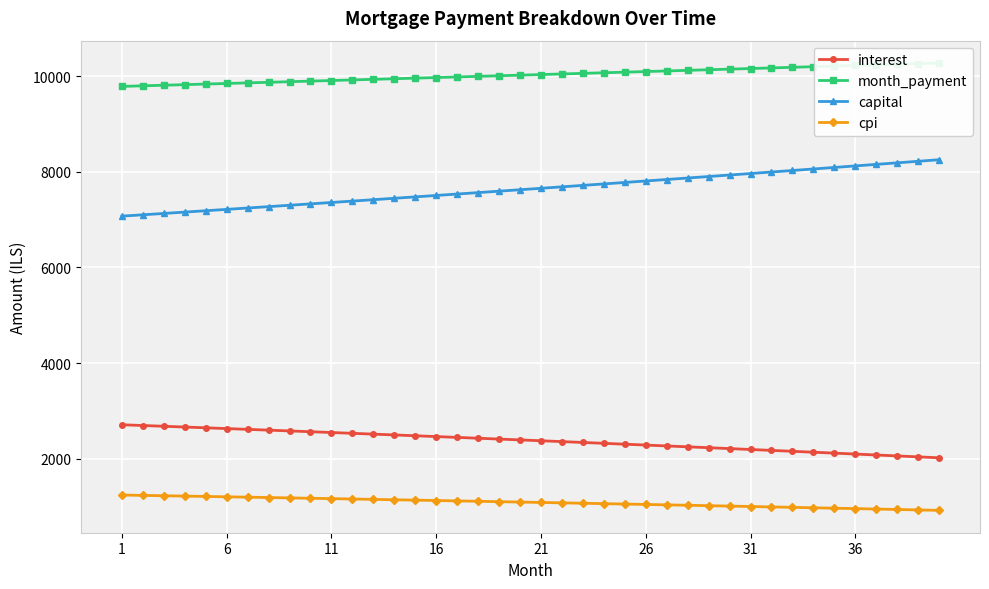

True or false: cpi and interest cross at least once.

False